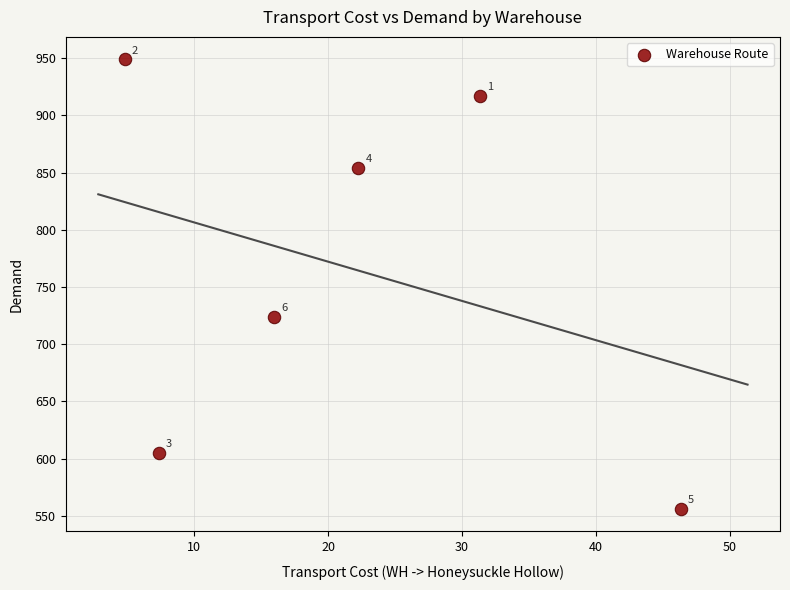

What is the range of Y values (max minus min)?

393